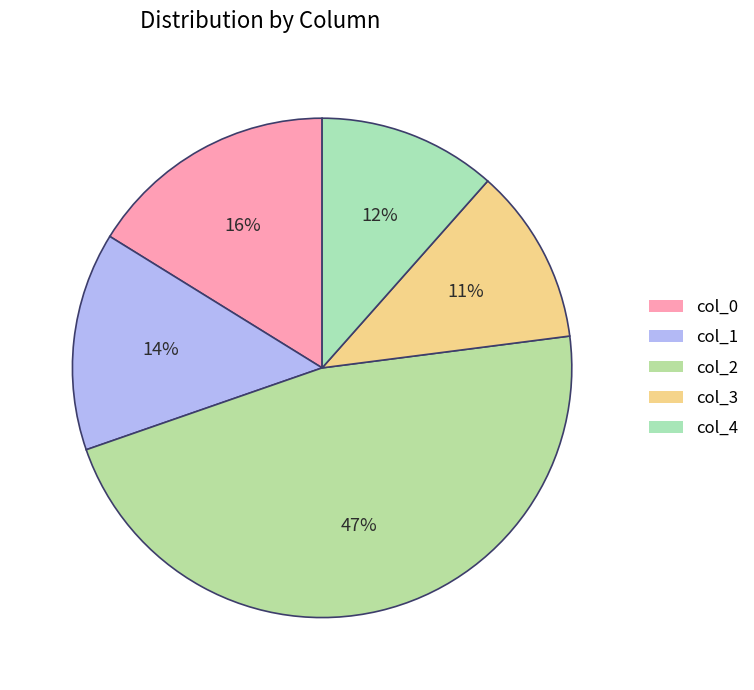

To the nearest percent, what is the average slice percentage?

20%